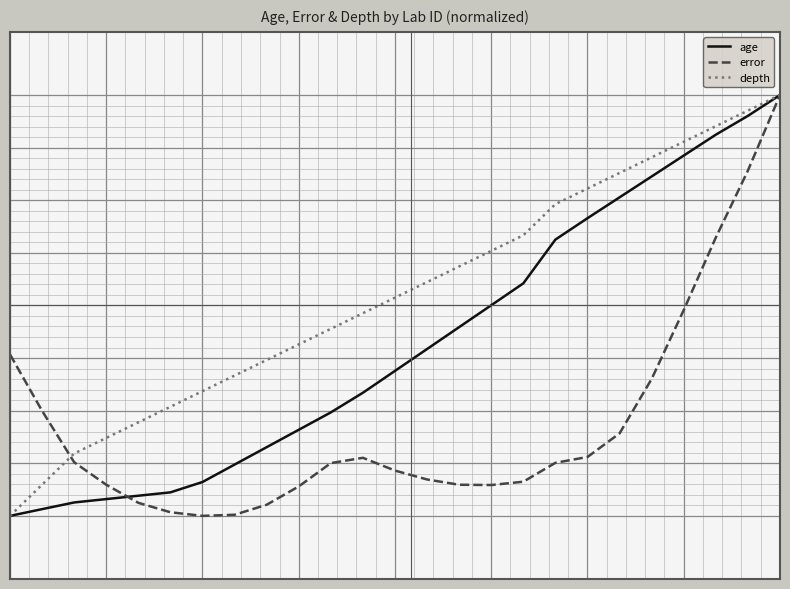

Which series has the largest total across all categories?

depth